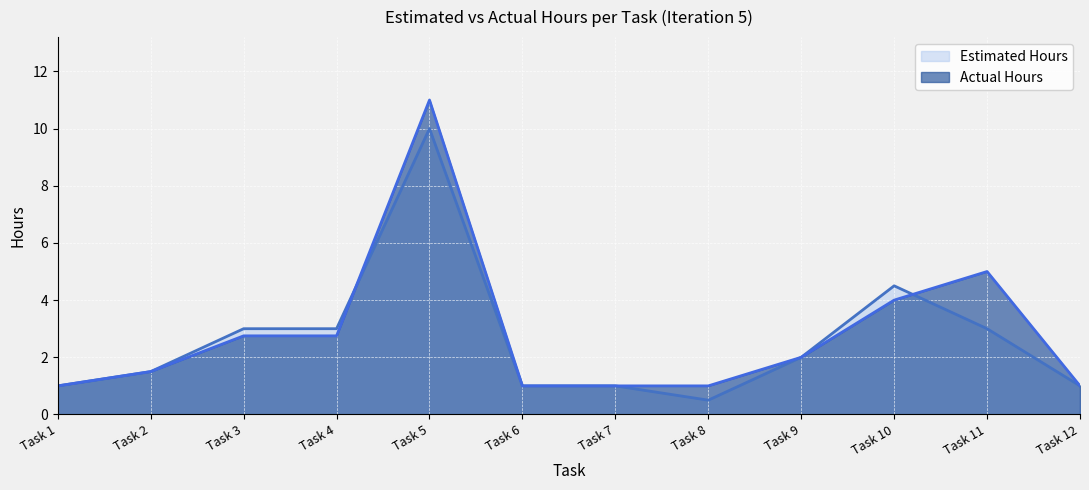

Rank the series at Task 8 from highest to lowest value.

Actual Hours, Estimated Hours